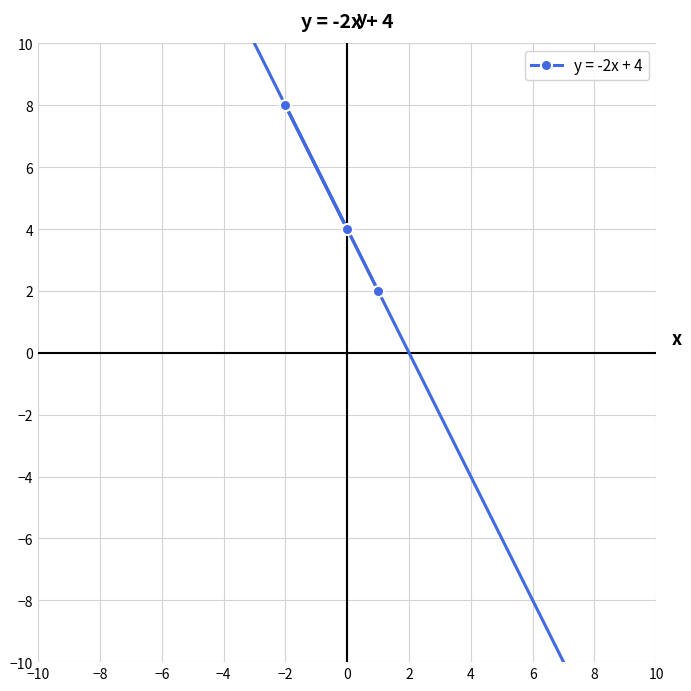

Which label corresponds to the largest value in the chart?

-2